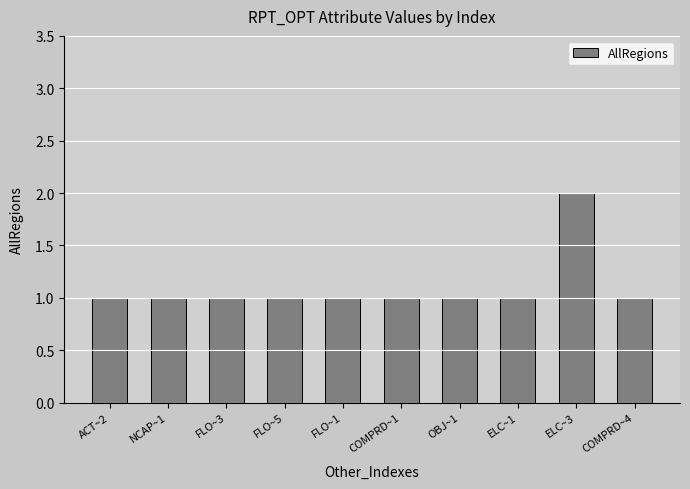

At which category does the chart reach its peak across all series?

ELC~3